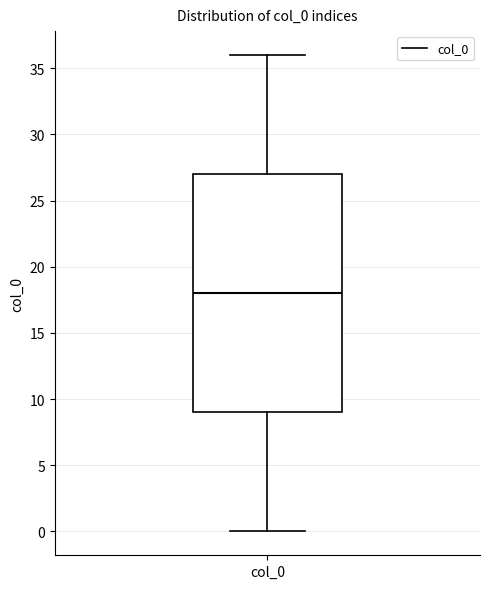

Where is the upper edge of the box for col_0 on the y-axis? The values are not printed on the chart, so give them approximately, as read against the axis.

27